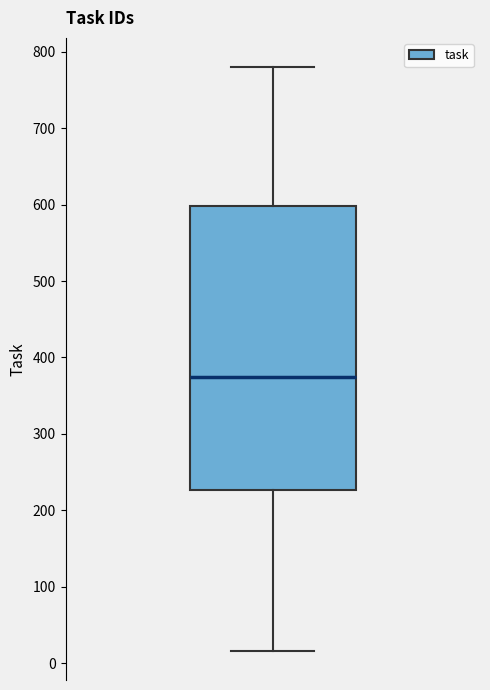

Where does the upper whisker of the box end on the y-axis? The values are not printed on the chart, so give them approximately, as read against the axis.

780